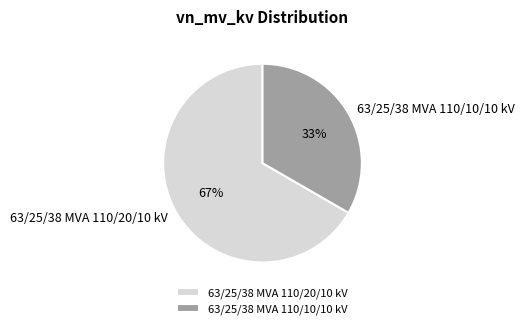

What is the largest slice in the pie chart?

63/25/38 MVA 110/20/10 kV